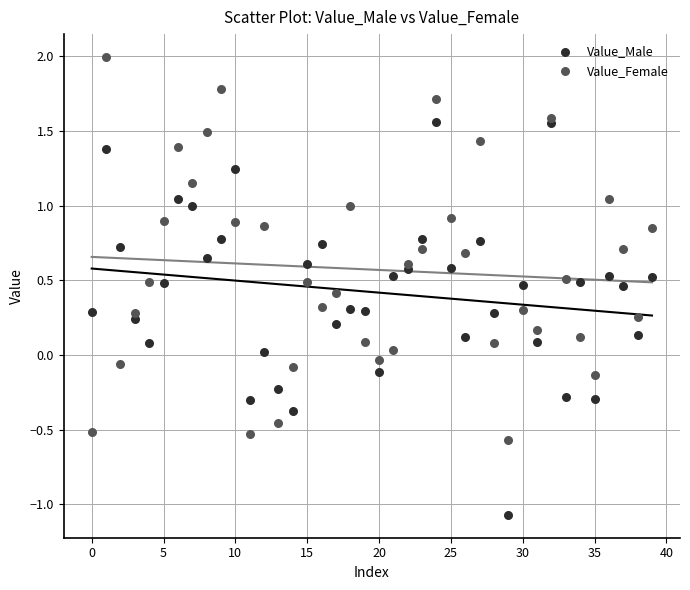

Which series contains the lowest Y value?

Value_Male